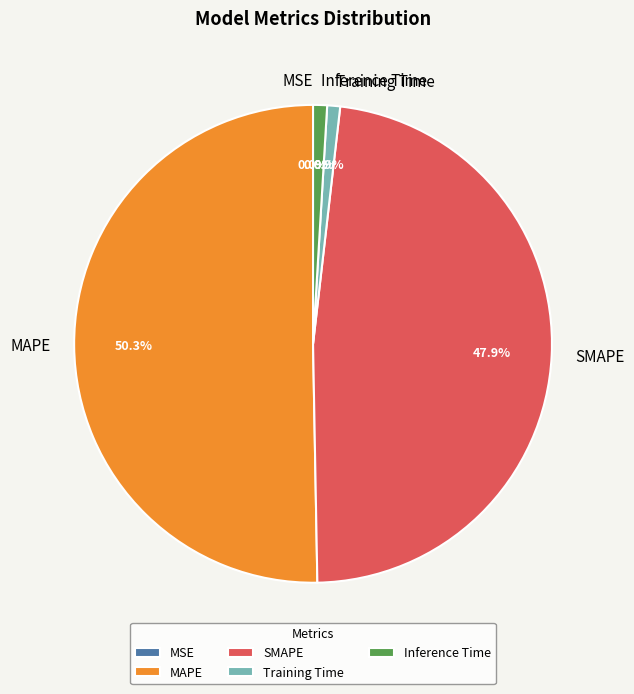

Does SMAPE account for over 50% of the chart?

No